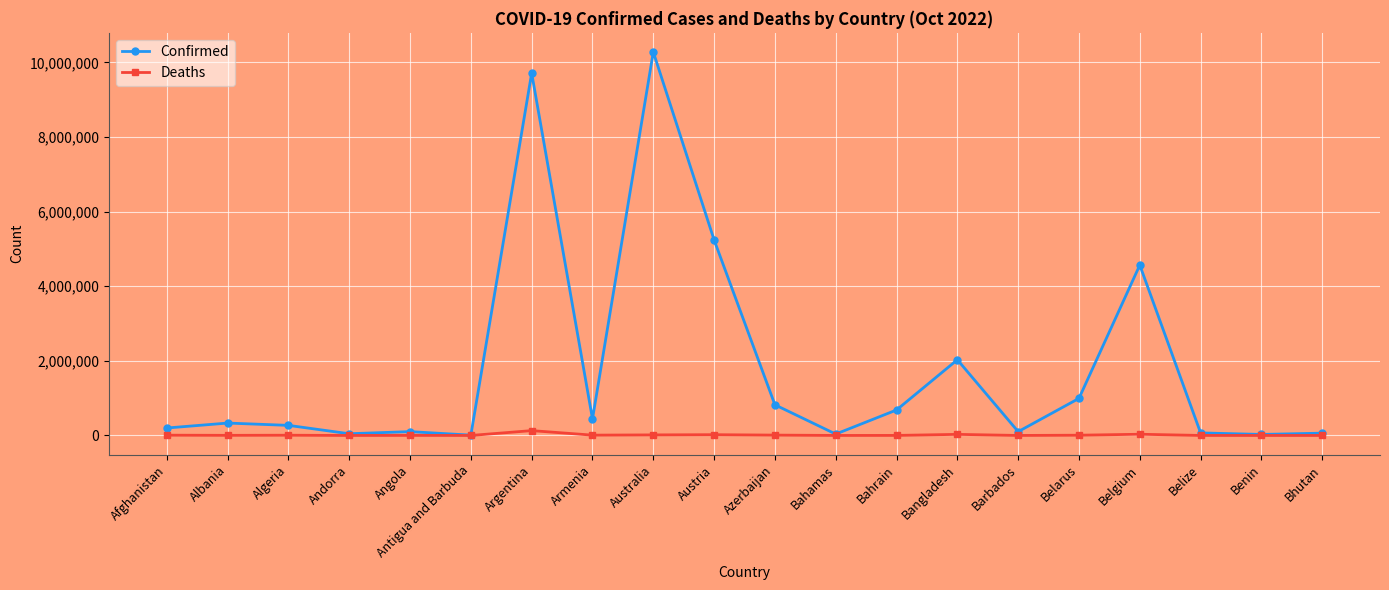

Which series changed the most between Argentina and Belize?

Confirmed